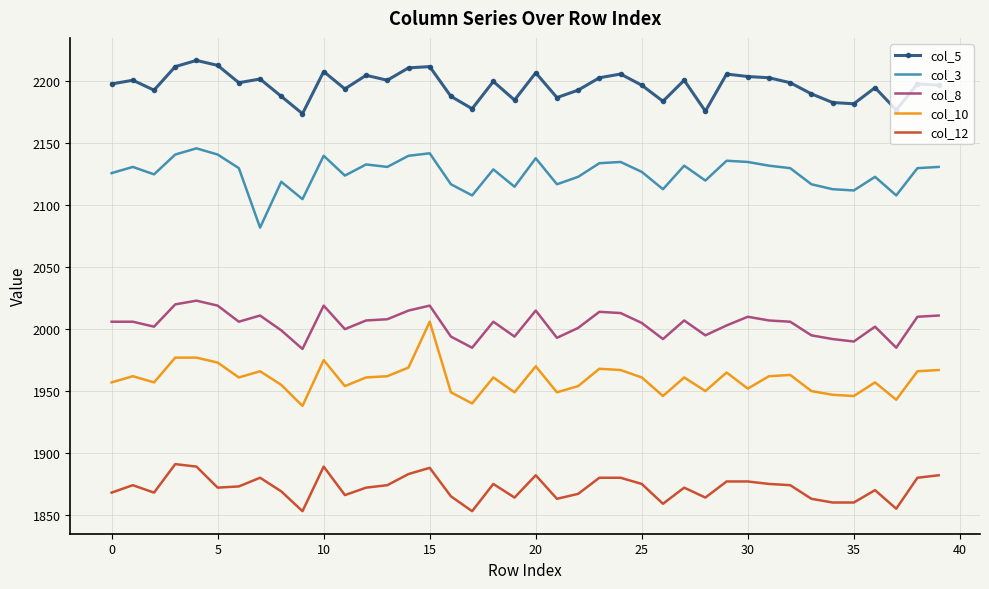

True or false: col_3 and col_5 cross at least once.

False